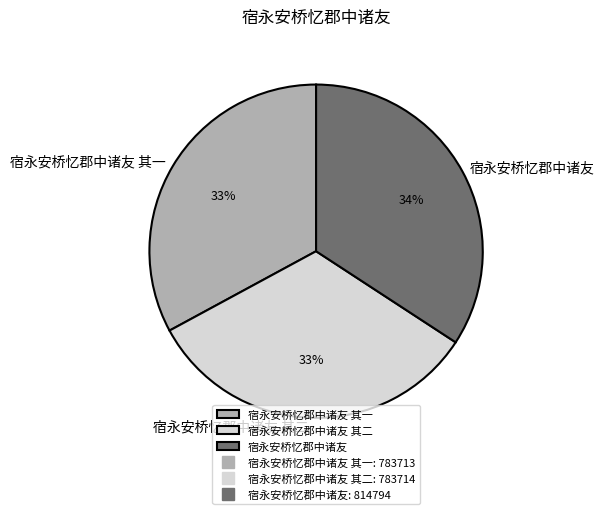

How many slices are in this pie chart?

3